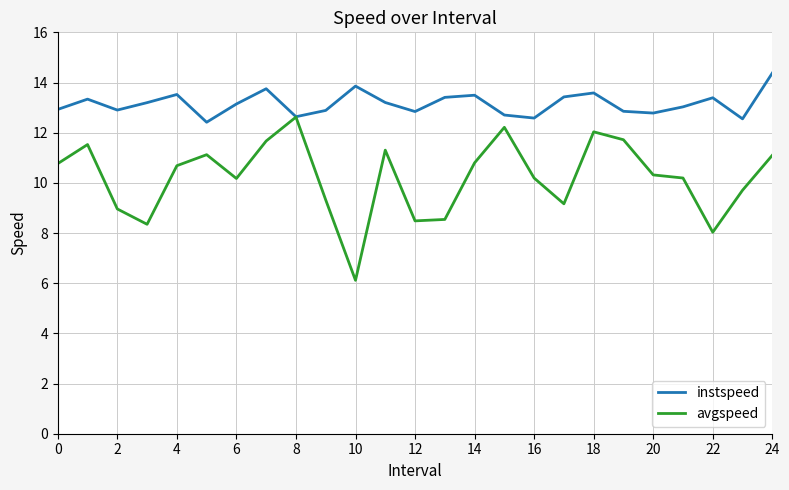

What is the maximum value for instspeed?

14.4